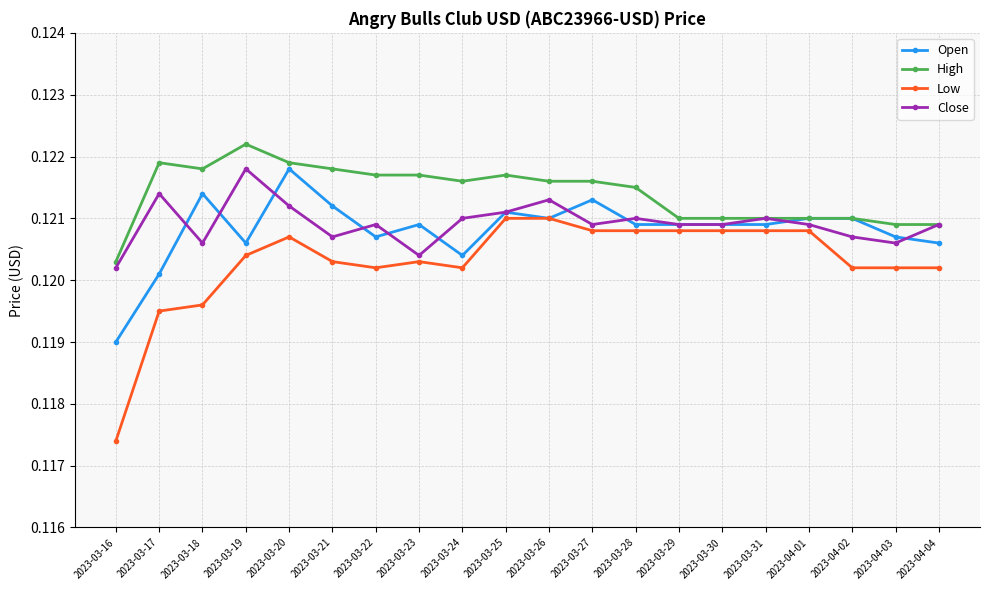

Rank the series at 2023-03-18 from lowest to highest value.

Low, Close, Open, High